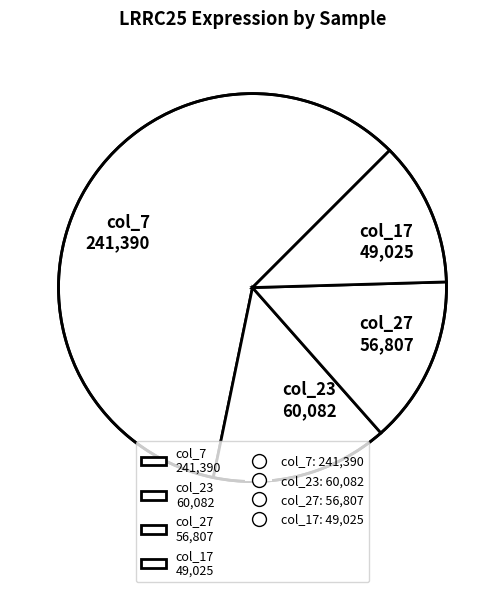

True or false: col_27 56,807 accounts for 4% of the total.

False